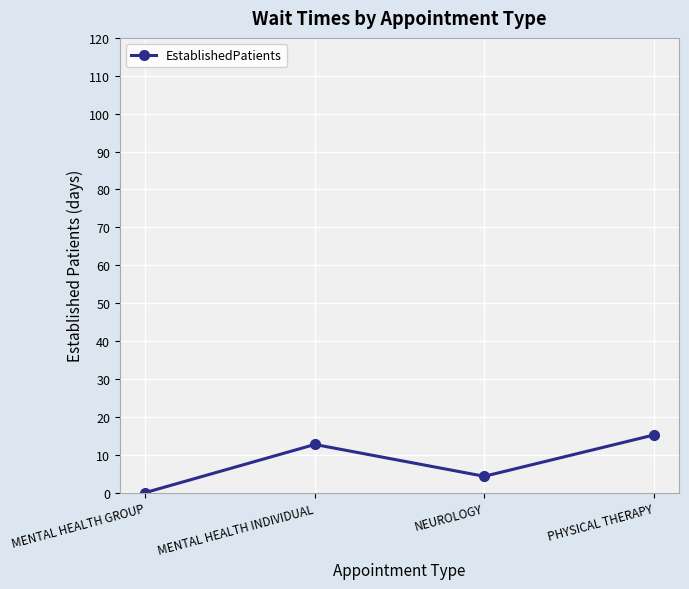

Is it true that the value at MENTAL HEALTH INDIVIDUAL is 7.2?

False